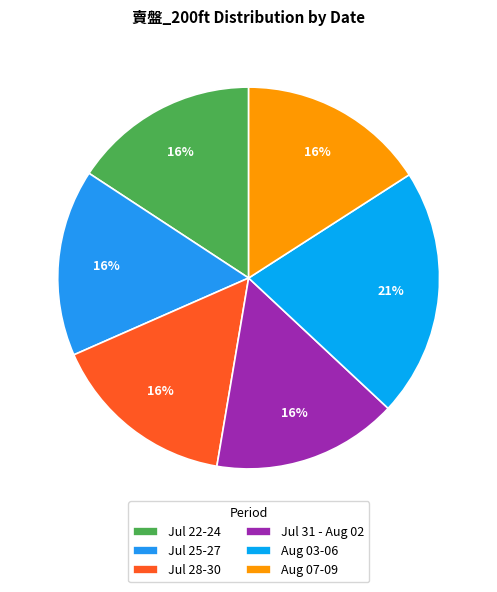

How many segments does this pie chart have?

6